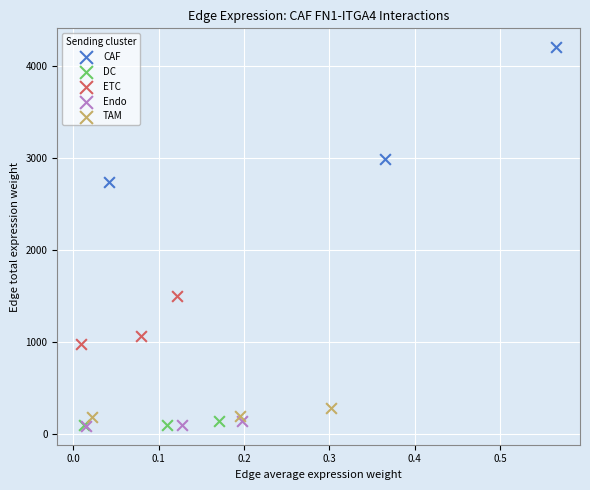

Which series reaches the maximum Y coordinate?

CAF